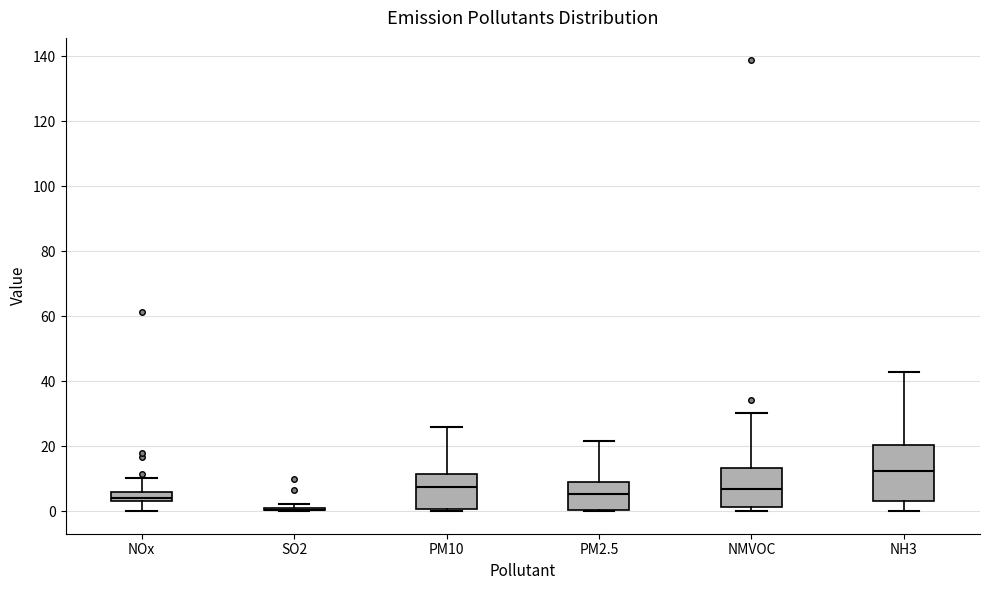

Comparing the boxes themselves (not the whiskers), which one is the tallest?

NH3